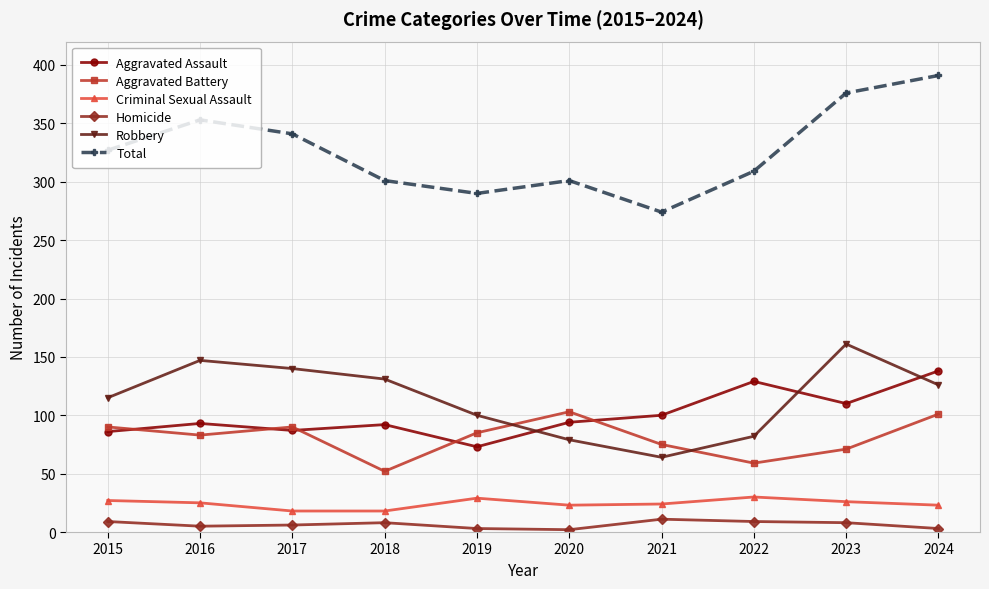

How many series are shown in this chart?

6